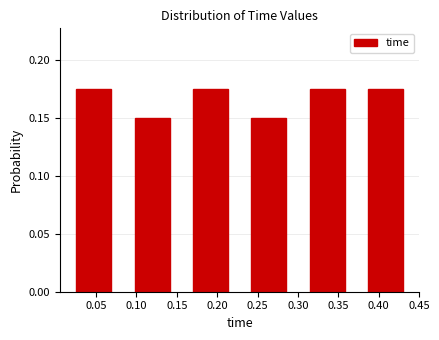

What is the height of the bar covering 0.010 to 0.085 on the x-axis? Neither the bar edges nor the heights are printed on the chart, so give them approximately, as read against the axes.

0.175